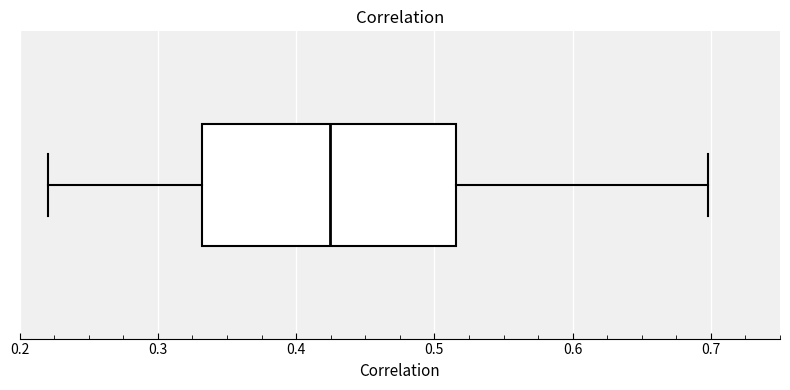

Transcribe this box plot: give where the median line is, the range the box spans, and where the two whiskers end, as read against the x-axis. The values are not printed on the chart, so give them approximately, as read against the axis.

median 0.42, box 0.33 to 0.52, whiskers 0.22 to 0.70